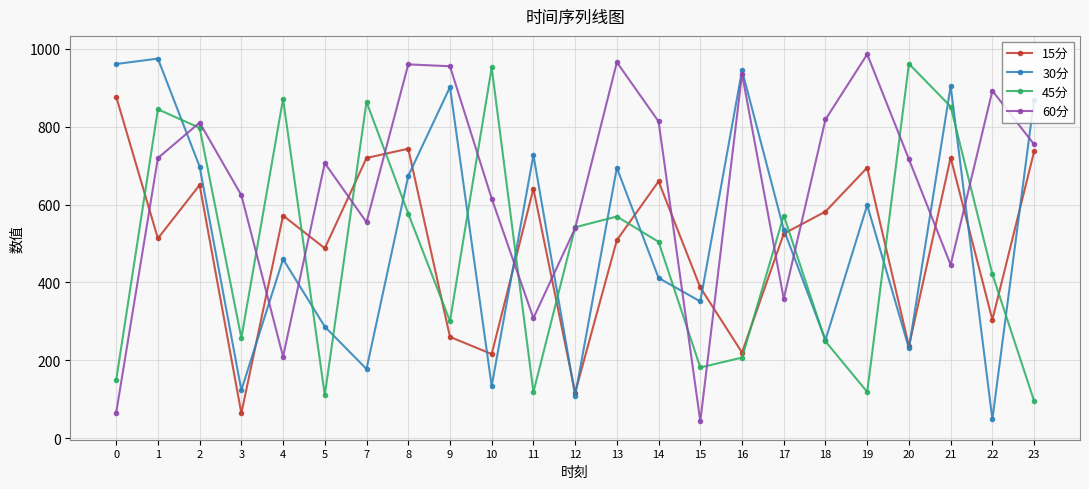

How many values in the 45分 series are below 504?

11